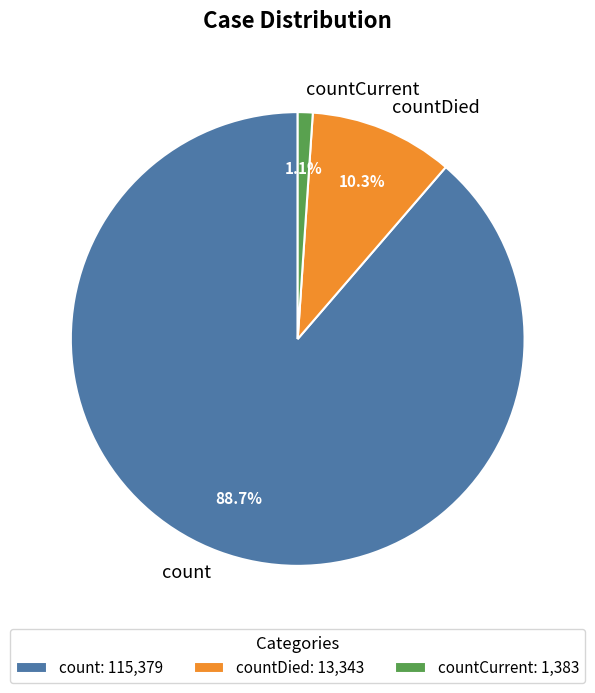

What percentage is the count slice, to the nearest percent?

89%